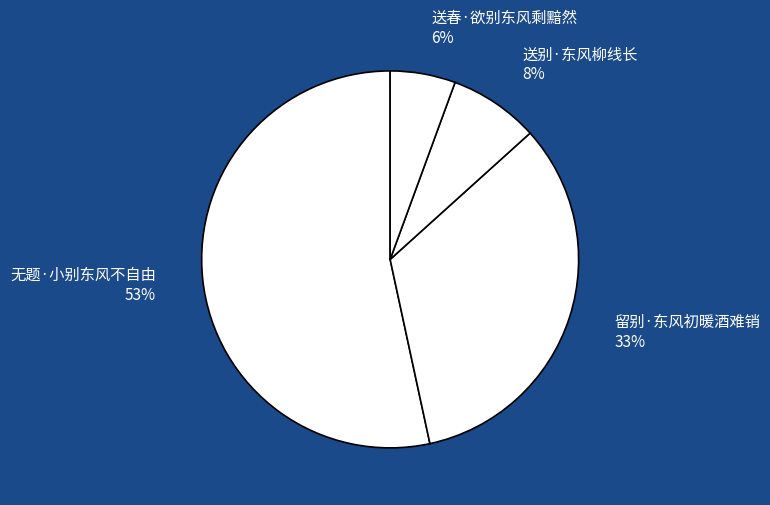

Do 无题·小别东风不自由 and 送春·欲别东风剩黯然 together represent more than half of the pie?

Yes